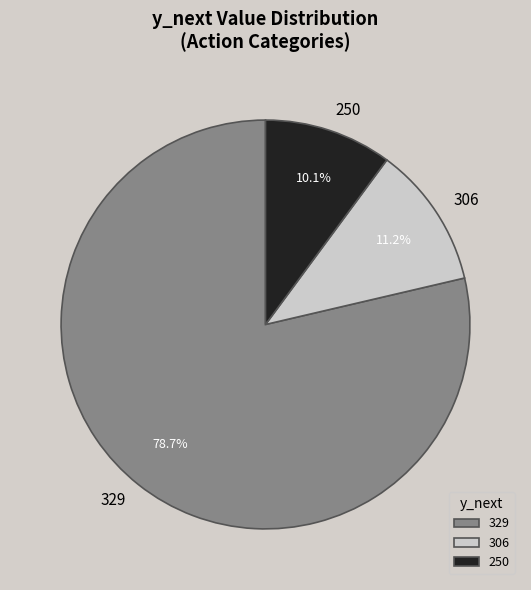

The 306 slice represents 11% of the pie. True or false?

True